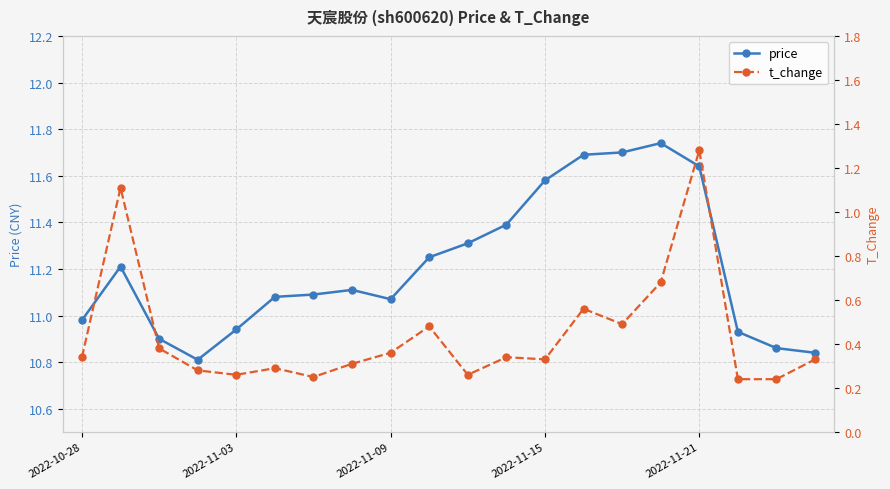

True or false: t_change and price cross at least once.

False